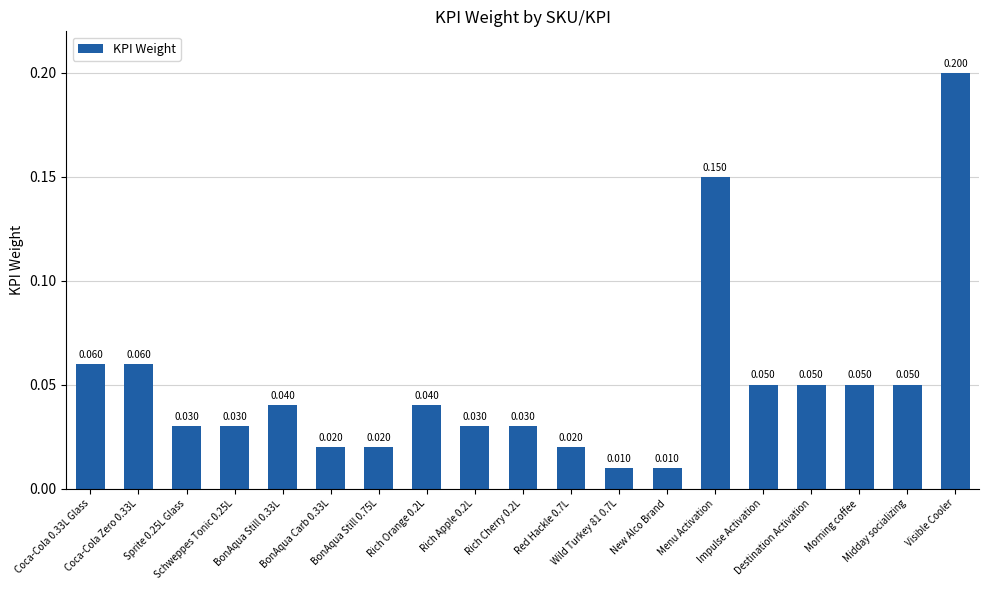

Does the chart contain stacked bars?

No